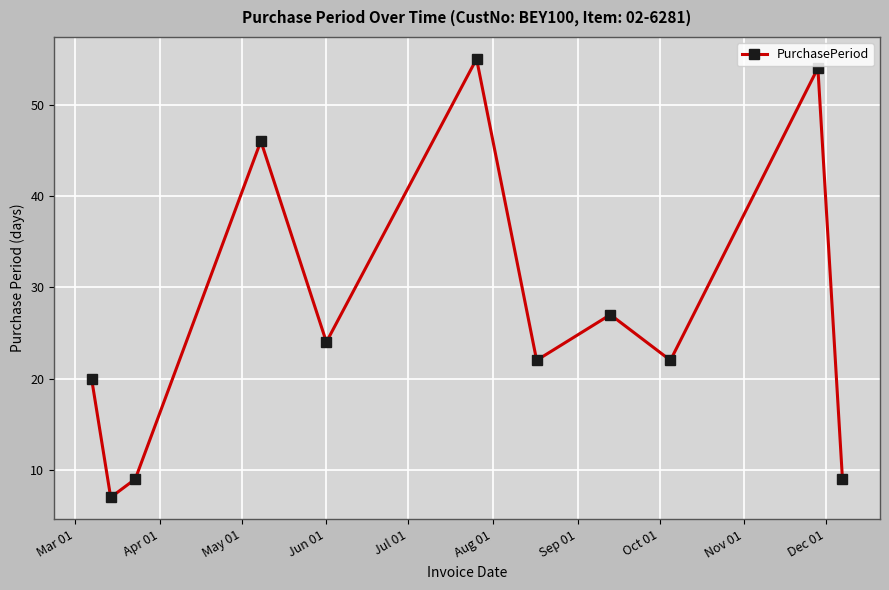

What is the difference between the maximum and minimum values?

48